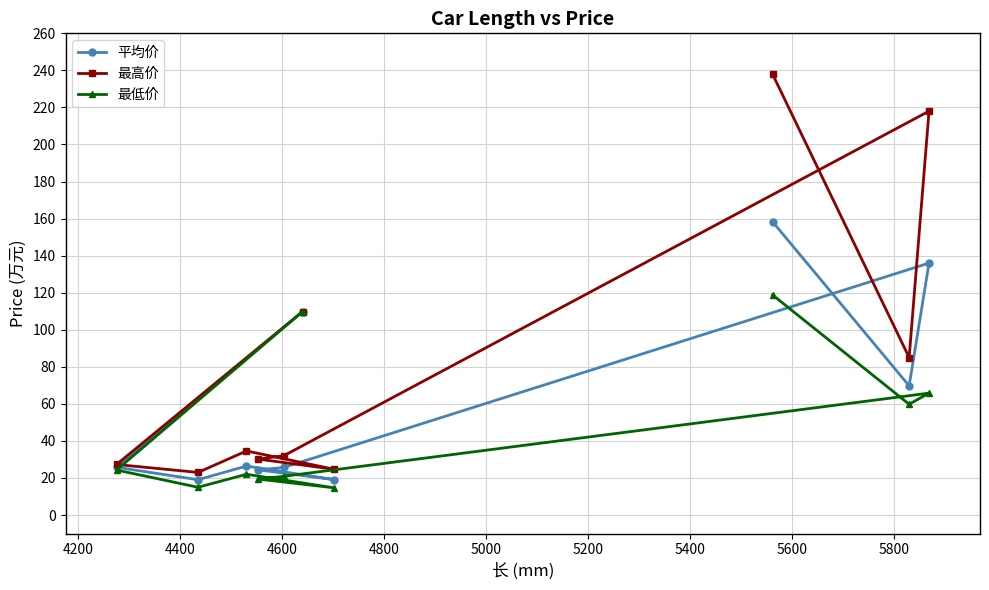

Between 4200 and 5600, which series saw the biggest shift?

最高价